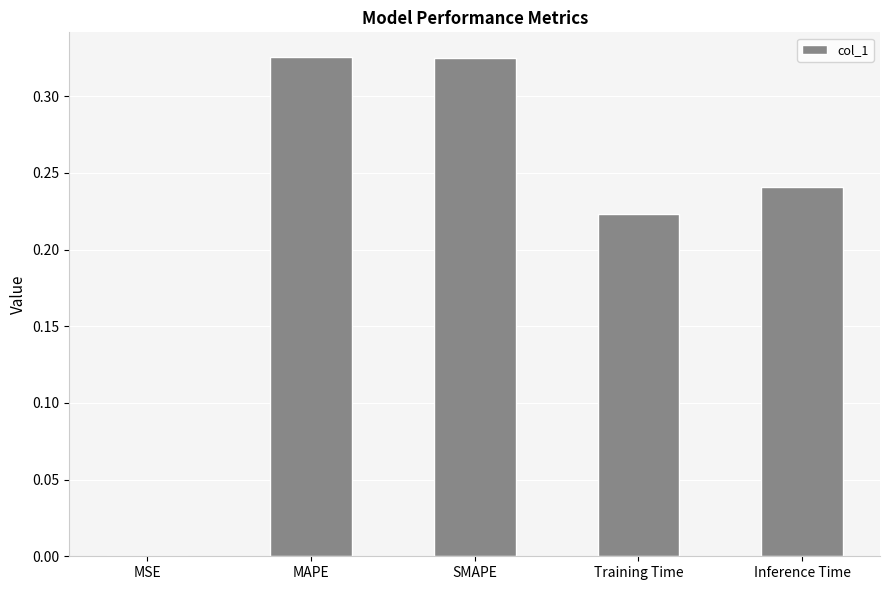

What is the sum of all values?

1.1